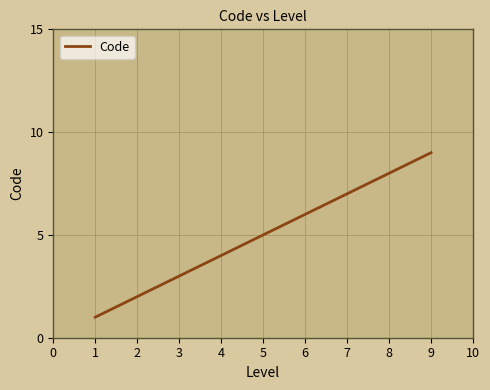

What is the greatest value displayed?

9